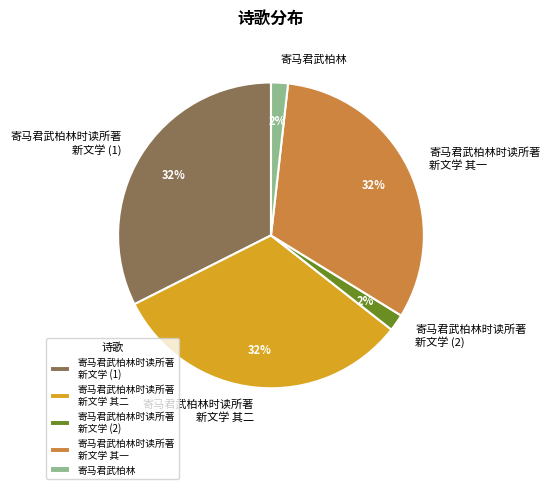

What is the ratio of the value at 寄马君武柏林时读所著 新文学 其二 to the value at 寄马君武柏林时读所著 新文学 其一?

1.0